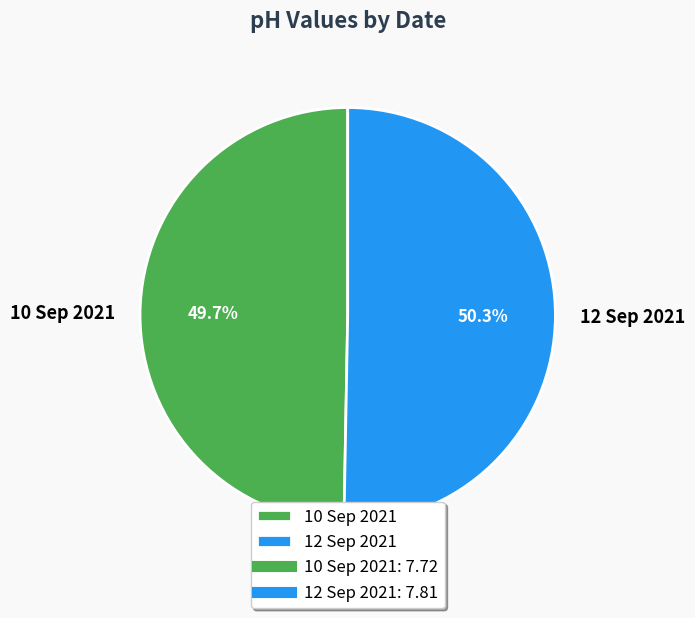

To the nearest percent, what portion does 10 Sep 2021 represent?

50%